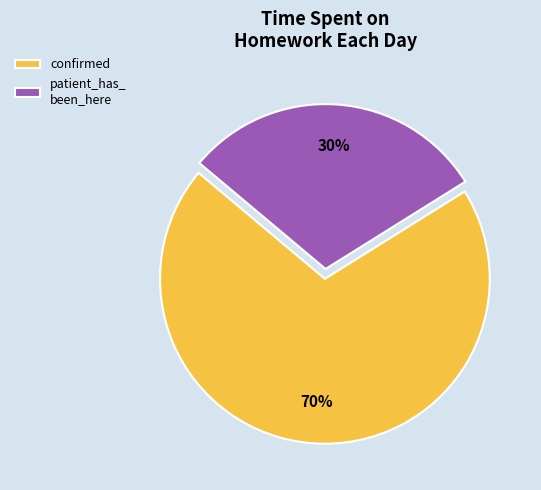

Approximately how many times larger is the value at confirmed compared to patient_has_ been_here?

2.3